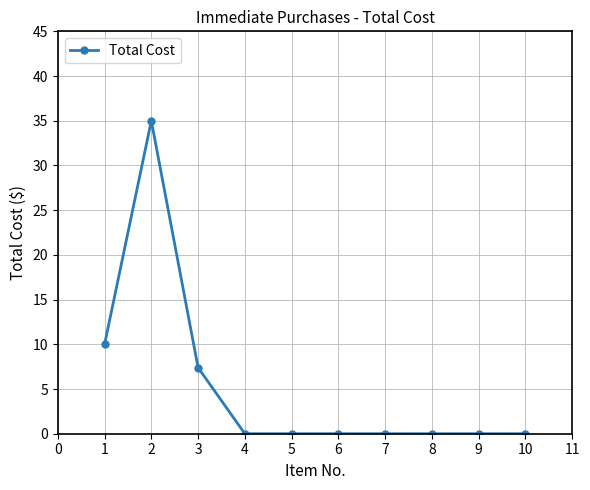

What is the value of the 3rd point from the left?

7.4